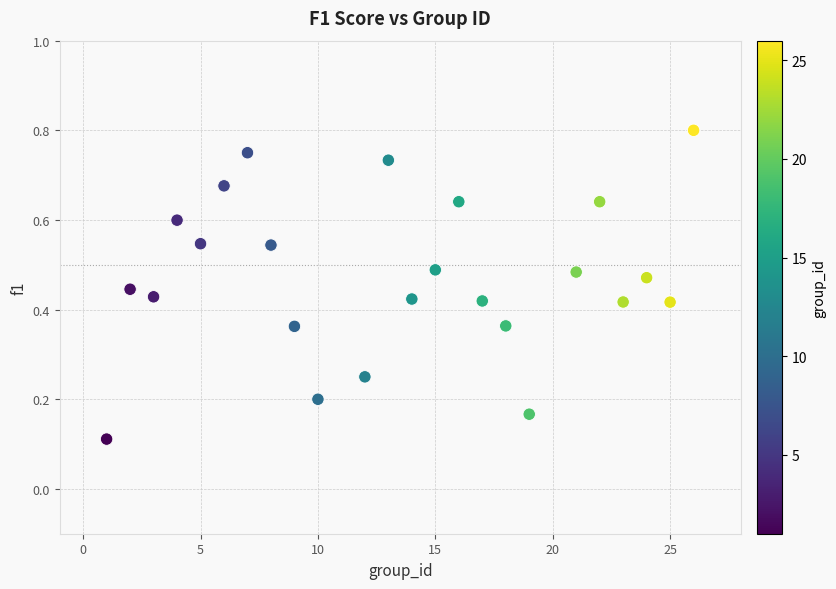

What is the range of X values (max minus min)?

25.0